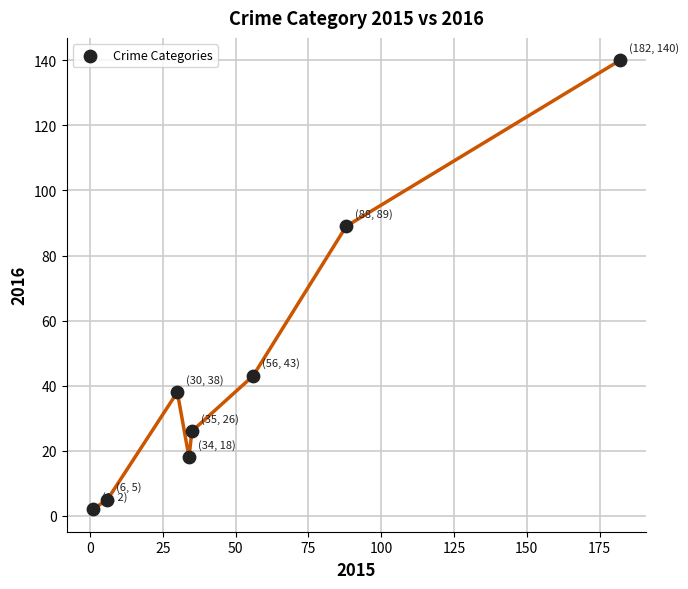

What is the range of X values (max minus min)?

181